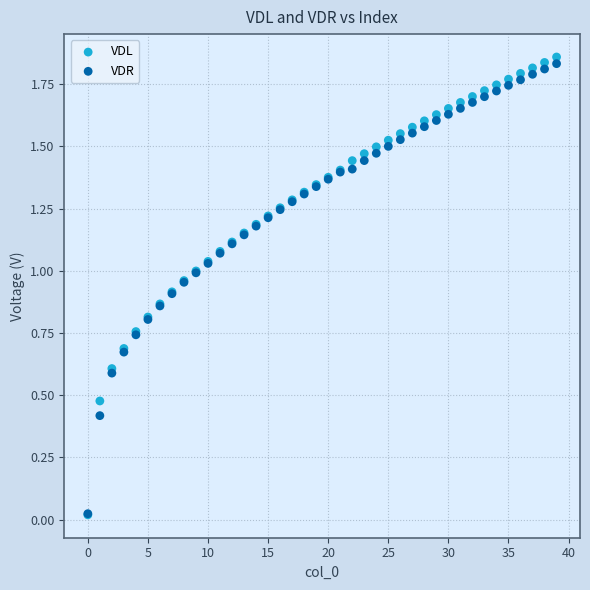

Which series has the largest Y range (max minus min)?

VDL